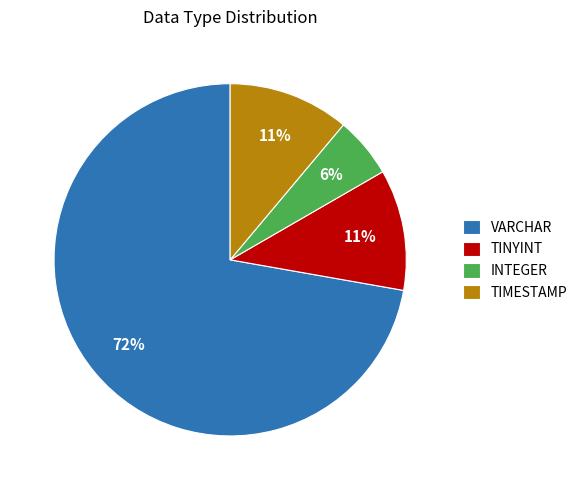

To the nearest percent, what is the combined percentage of TIMESTAMP and TINYINT?

22%